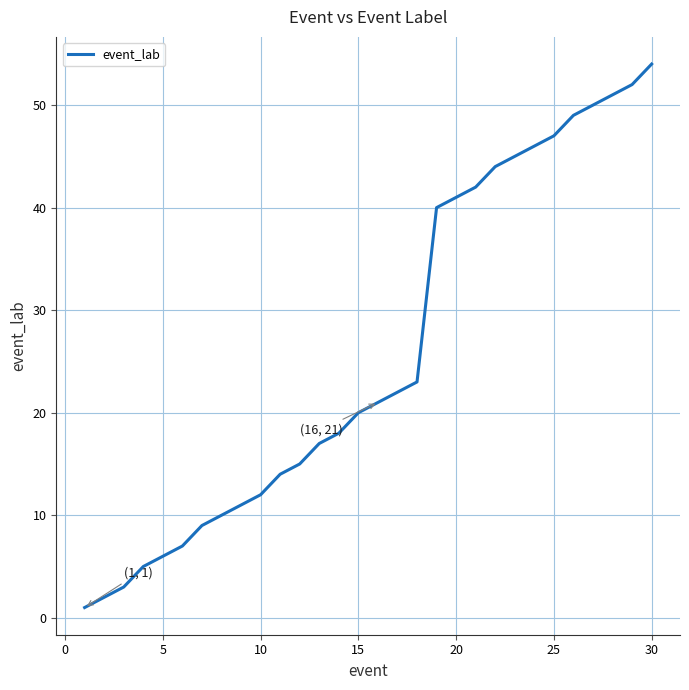

True or false: there are more than 1 points higher than both neighbors.

False